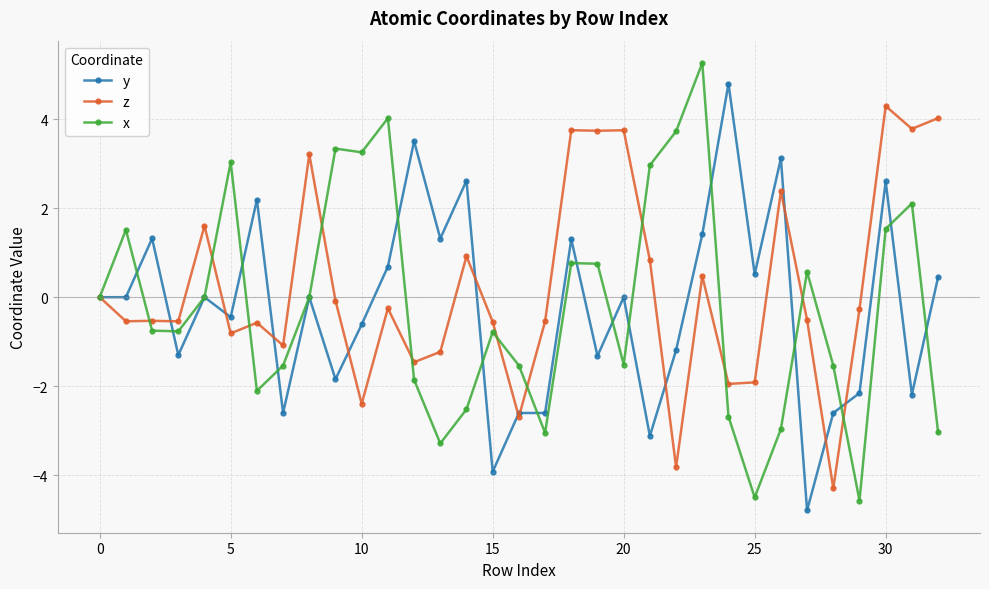

List the series in order of their peak value, highest first.

x, y, z